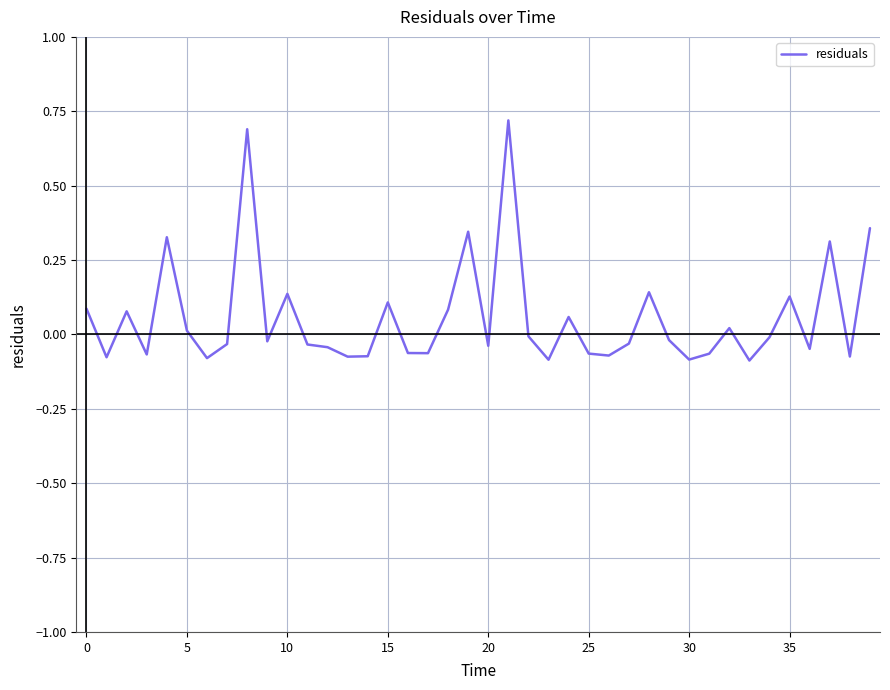

Is this an area chart (filled region under the line)?

No